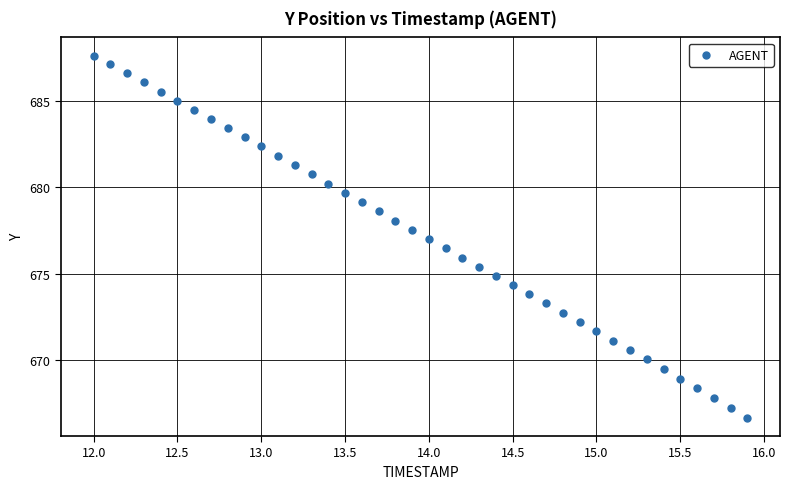

What is the range of Y values (max minus min)?

21.0